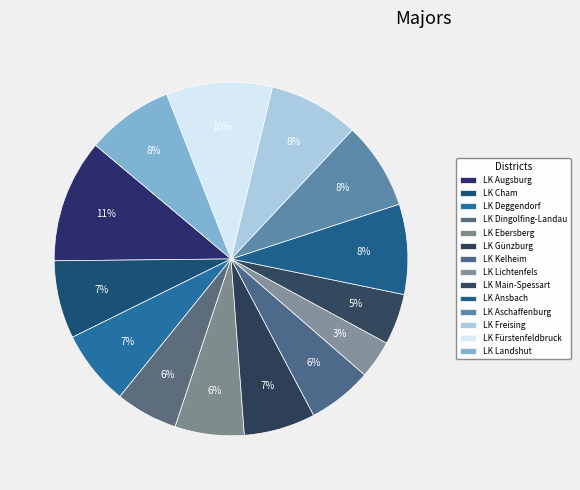

How many slices are in this pie chart?

14